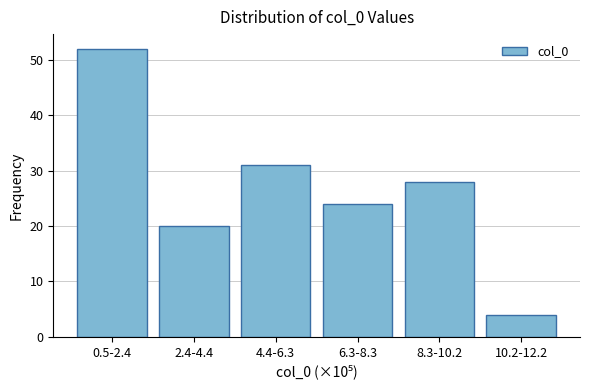

Reading left to right, list all the values displayed in this chart.

52	20	31	24	28	4